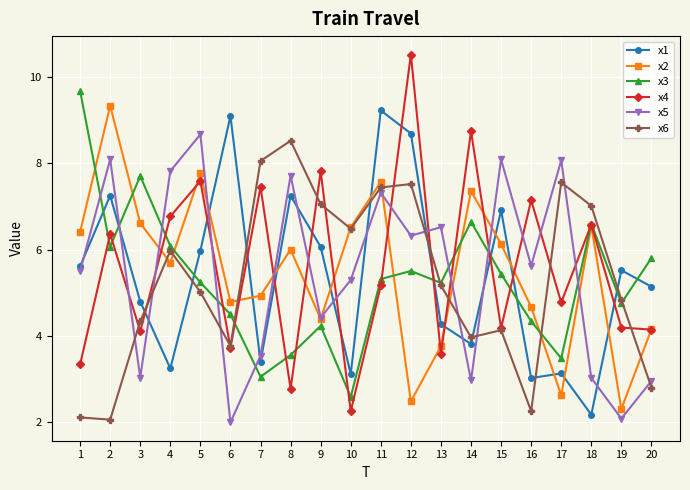

What is the value of the x3 point at the 9th from the left?

4.2